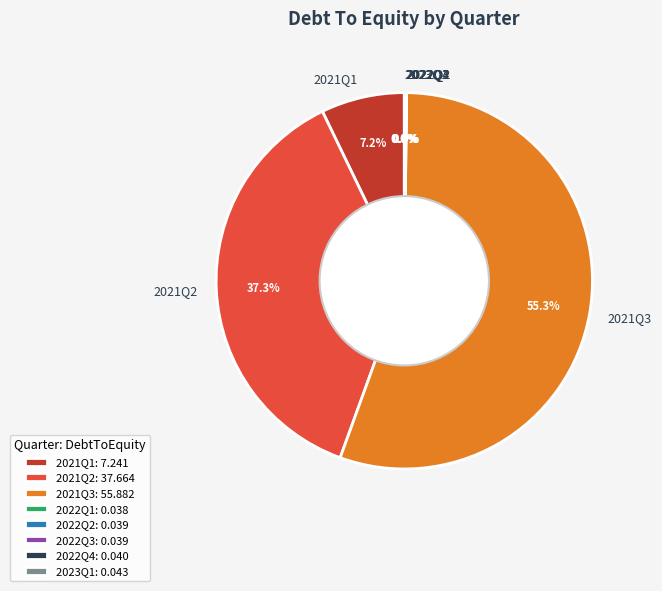

Does any single category account for the majority?

Yes